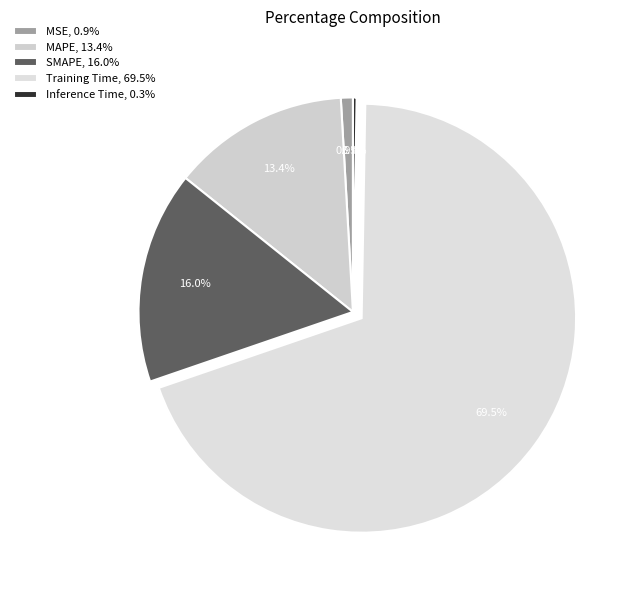

To the nearest percent, what portion does MSE represent?

1%